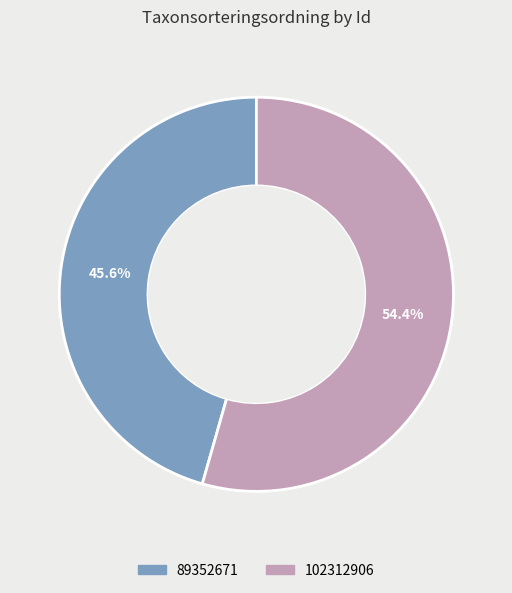

What is the smallest slice in the pie chart?

89352671